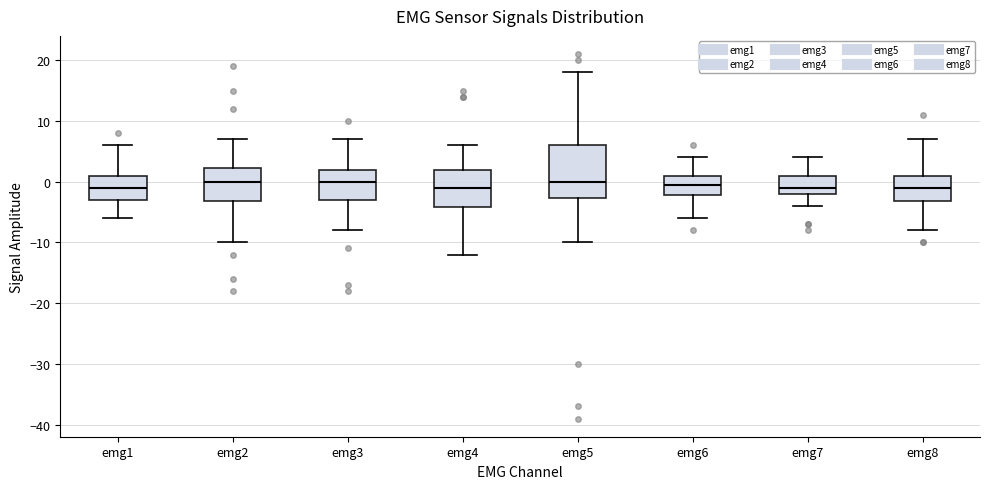

Comparing the boxes themselves (not the whiskers), which one is the tallest?

emg5